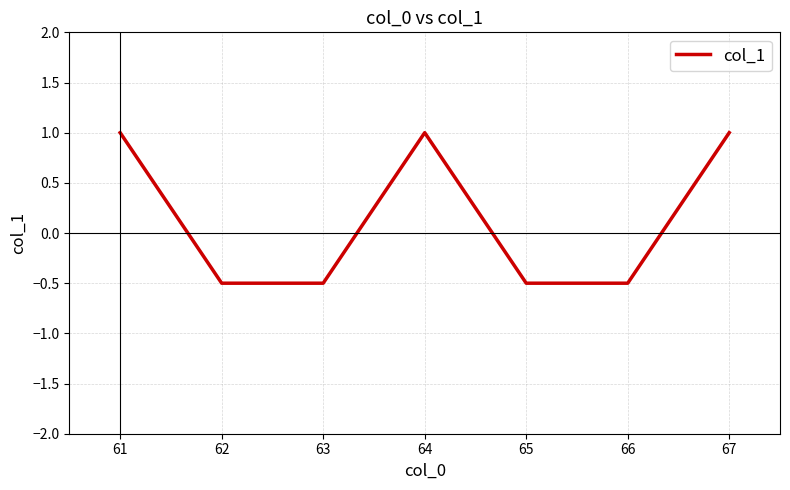

What is the sum of the values at 67 and 66?

0.5